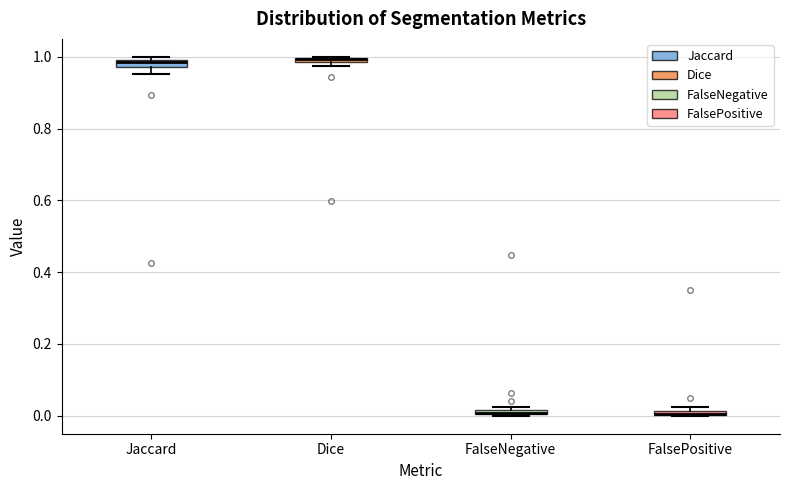

Where is the upper edge of the box for FalsePositive on the y-axis? The values are not printed on the chart, so give them approximately, as read against the axis.

0.02